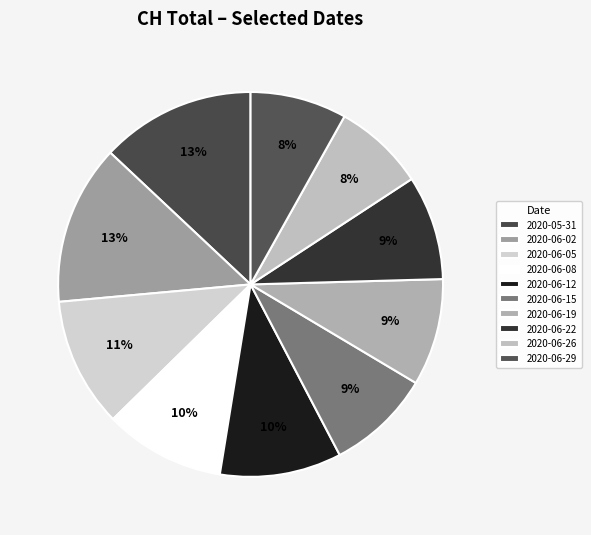

How many slices are in this pie chart?

10